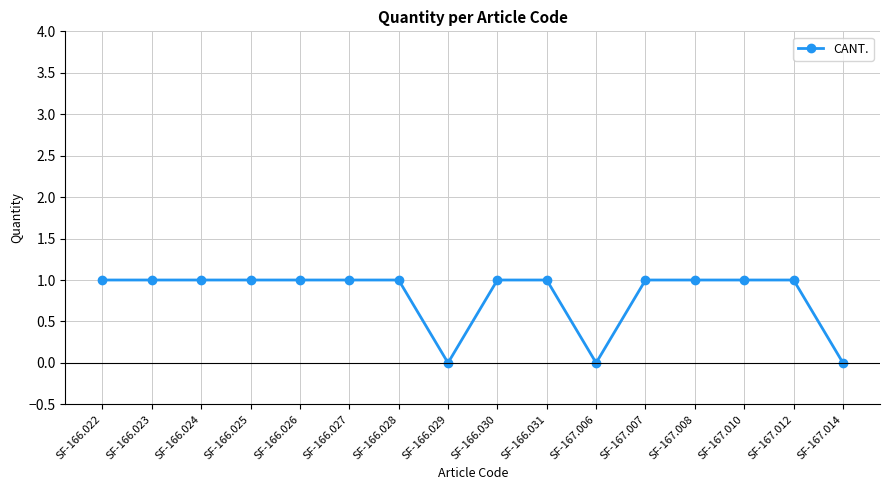

True or false: the data shows 1 at SF-166.028.

True